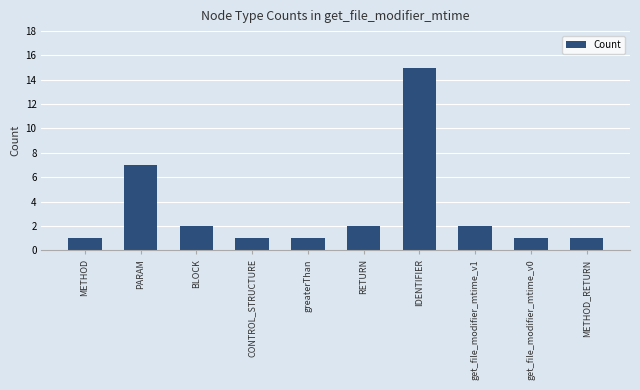

Where is the data nearest to the value 8?

PARAM